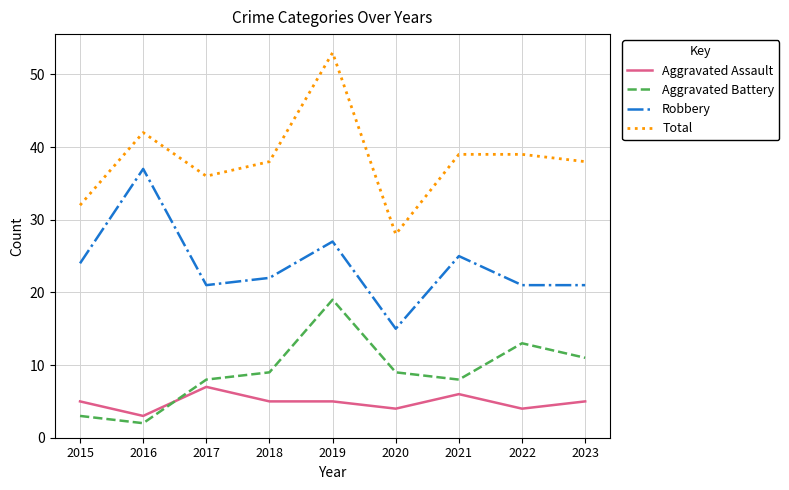

Reading left to right, what are all the values shown in this chart?

Aggravated Assault: 2015=5	2016=3	2017=7	2018=5	2019=5	2020=4	2021=6	2022=4	2023=5
Aggravated Battery: 2015=3	2016=2	2017=8	2018=9	2019=19	2020=9	2021=8	2022=13	2023=11
Robbery: 2015=24	2016=37	2017=21	2018=22	2019=27	2020=15	2021=25	2022=21	2023=21
Total: 2015=32	2016=42	2017=36	2018=38	2019=53	2020=28	2021=39	2022=39	2023=38